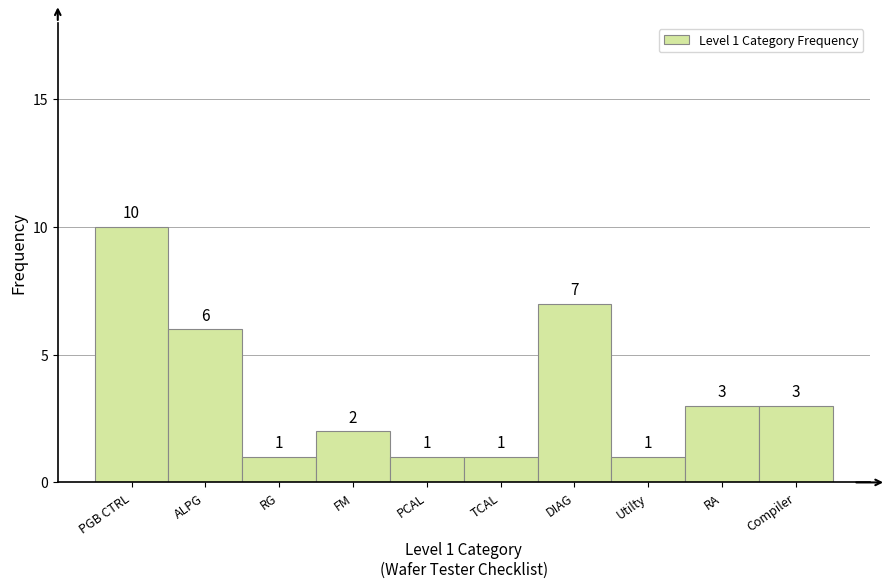

Reading right to left, transcribe all the data shown in this chart.

3	3	1	7	1	1	2	1	6	10